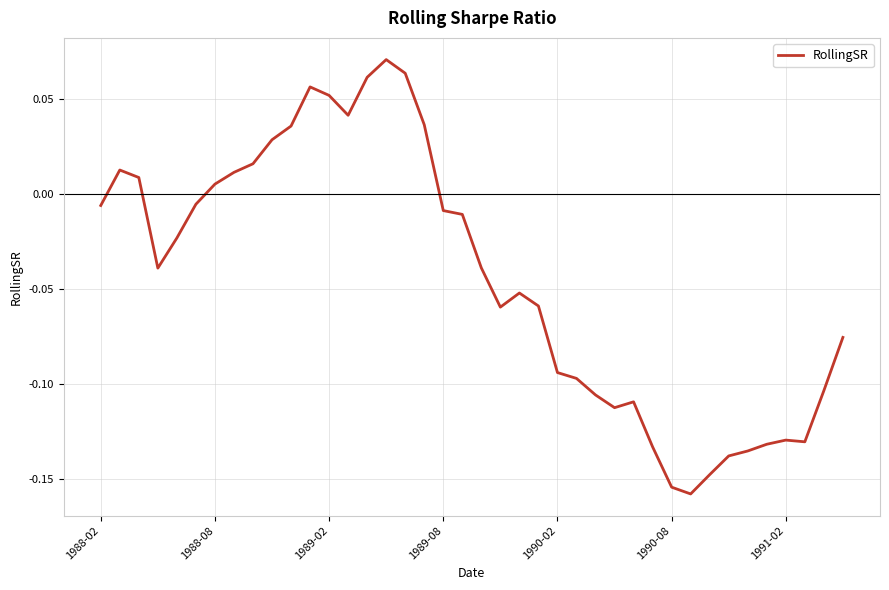

Reading right to left, what are all the values shown in this chart?

-0.1	-0.1	-0.1	-0.1	-0.1	-0.1	-0.1	-0.1	-0.2	-0.2	-0.1	-0.1	-0.1	-0.1	-0.1	-0.1	-0.1	-0.1	-0.1	-0.0	-0.0	-0.0	0.0	0.1	0.1	0.1	0.0	0.1	0.1	0.0	0.0	0.0	0.0	0.0	-0.0	-0.0	-0.0	0.0	0.0	-0.0